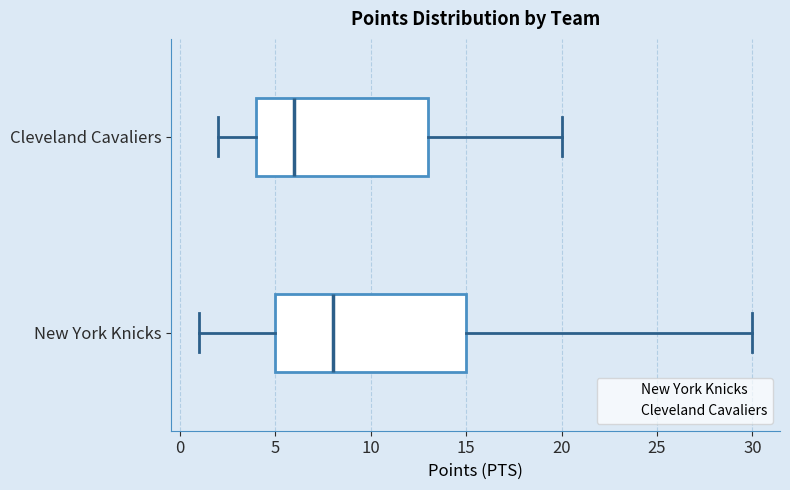

Where does the median line of the box for New York Knicks sit on the x-axis? The values are not printed on the chart, so give them approximately, as read against the axis.

8